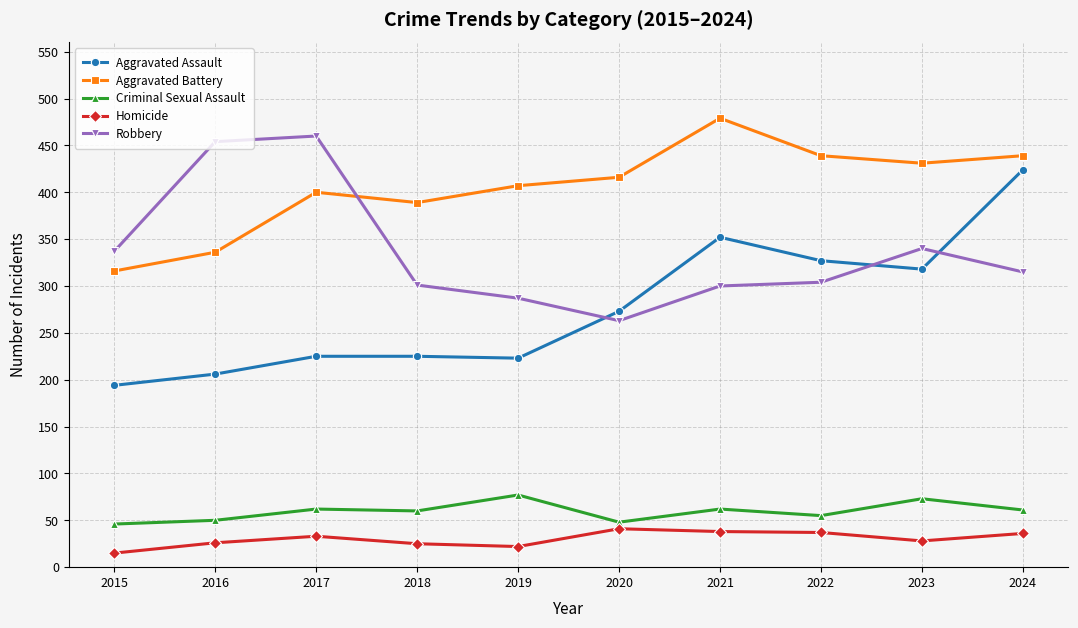

The value of Aggravated Assault at 2021 is 352. True or false?

True